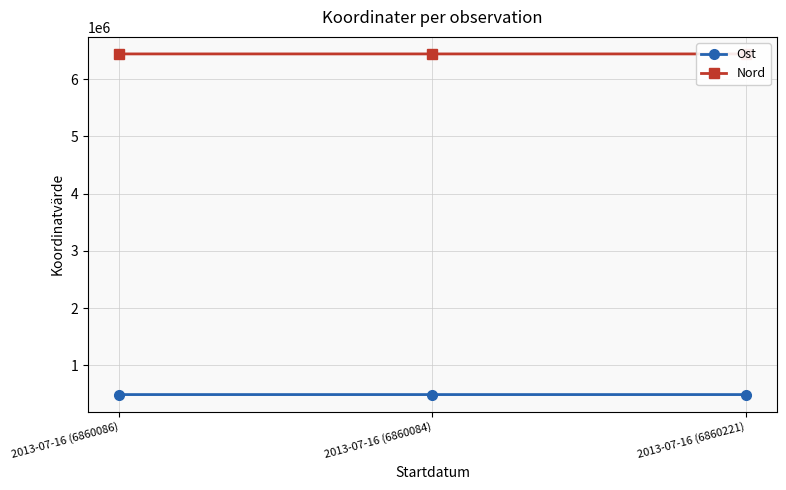

What is the difference between the highest and lowest values at 2013-07-16 (6860084)?

5952771.6